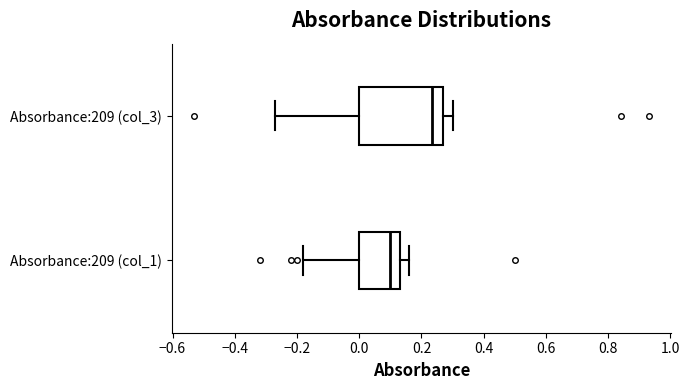

Comparing the boxes themselves (not the whiskers), which one is the widest?

Absorbance:209 (col_3)